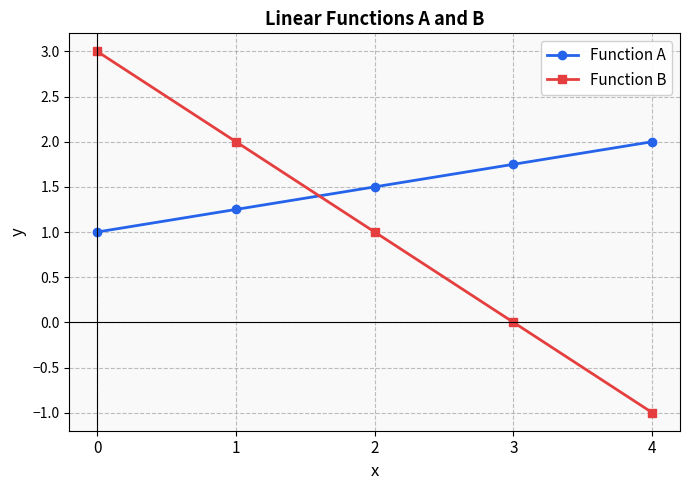

How many intersections are there between Function B and Function A?

1